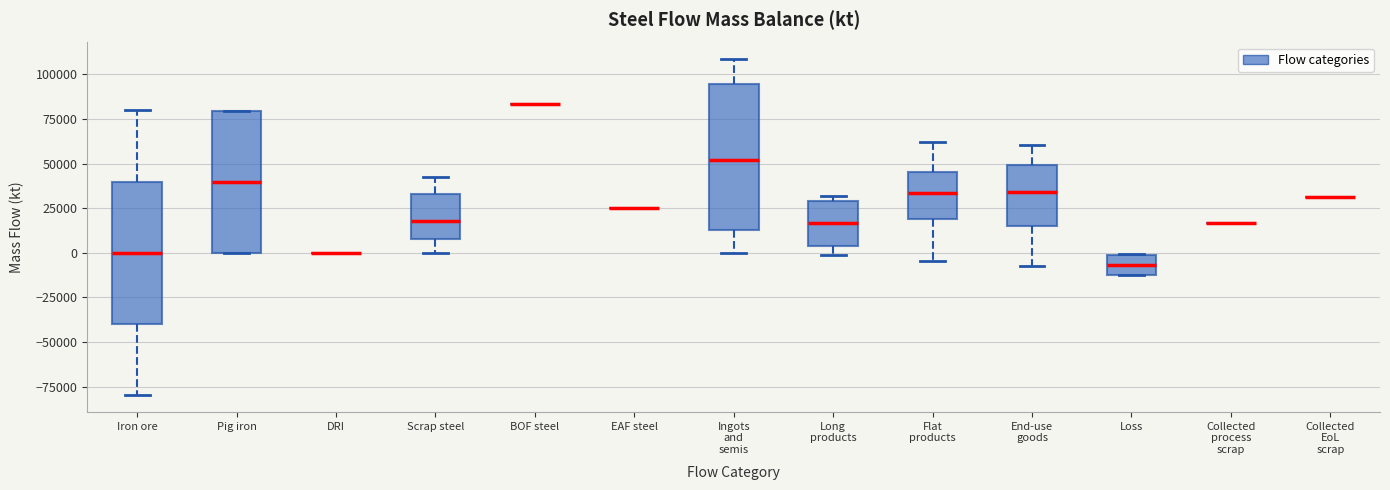

Reading left to right, read every box against the y-axis: the position of its median line, the range the box covers, and the ends of its whiskers. The values are not printed on the chart, so give them approximately, as read against the axis.

Iron ore: median 0, box -40000 to 40000, whiskers -80000 to 80000
Pig iron: median 40000, box 0 to 80000, whiskers 0 to 80000
DRI: box collapsed to a line at 0, whiskers 0 to 0
Scrap steel: median 20000, box 10000 to 35000, whiskers 0 to 40000
BOF steel: box collapsed to a line at 85000, whiskers 85000 to 85000
EAF steel: box collapsed to a line at 25000, whiskers 25000 to 25000
Ingots and semis: median 50000, box 15000 to 95000, whiskers 0 to 110000
Long products: median 15000, box 5000 to 30000, whiskers 0 to 30000 (just above the box's upper edge)
Flat products: median 35000, box 20000 to 45000, whiskers -5000 to 60000
End-use goods: median 35000, box 15000 to 50000, whiskers -5000 to 60000
Loss: median -5000, box -10000 to 0, whiskers -10000 to 0
Collected process scrap: box collapsed to a line at 15000, whiskers 15000 to 15000
Collected EoL scrap: box collapsed to a line at 30000, whiskers 30000 to 30000